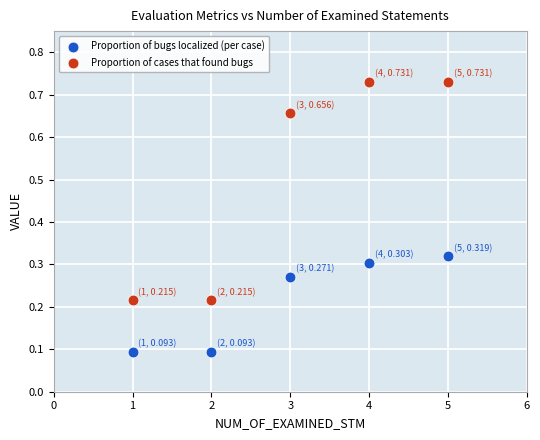

Which series reaches the minimum Y coordinate?

Proportion of bugs localized (per case)